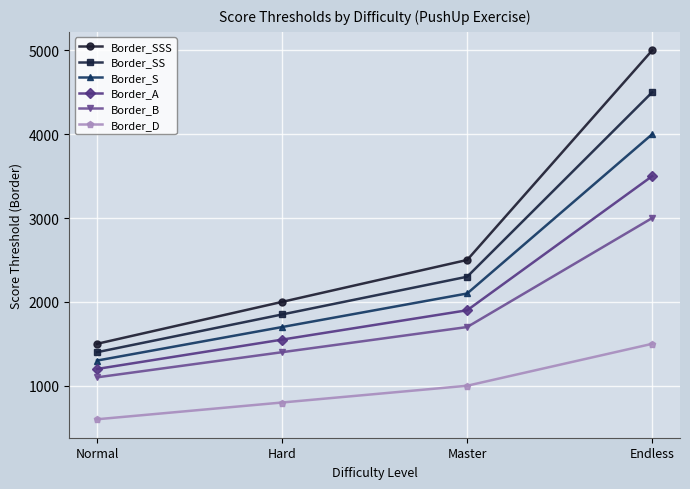

Is it true that Border_B equals 619 at Master?

False